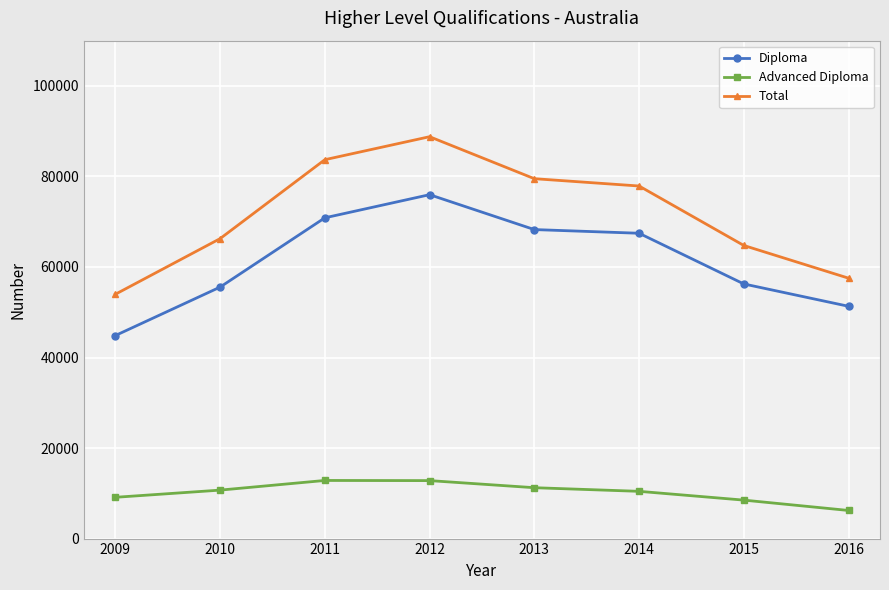

List the labels in order of Total value, largest first.

2012, 2011, 2013, 2014, 2010, 2015, 2016, 2009